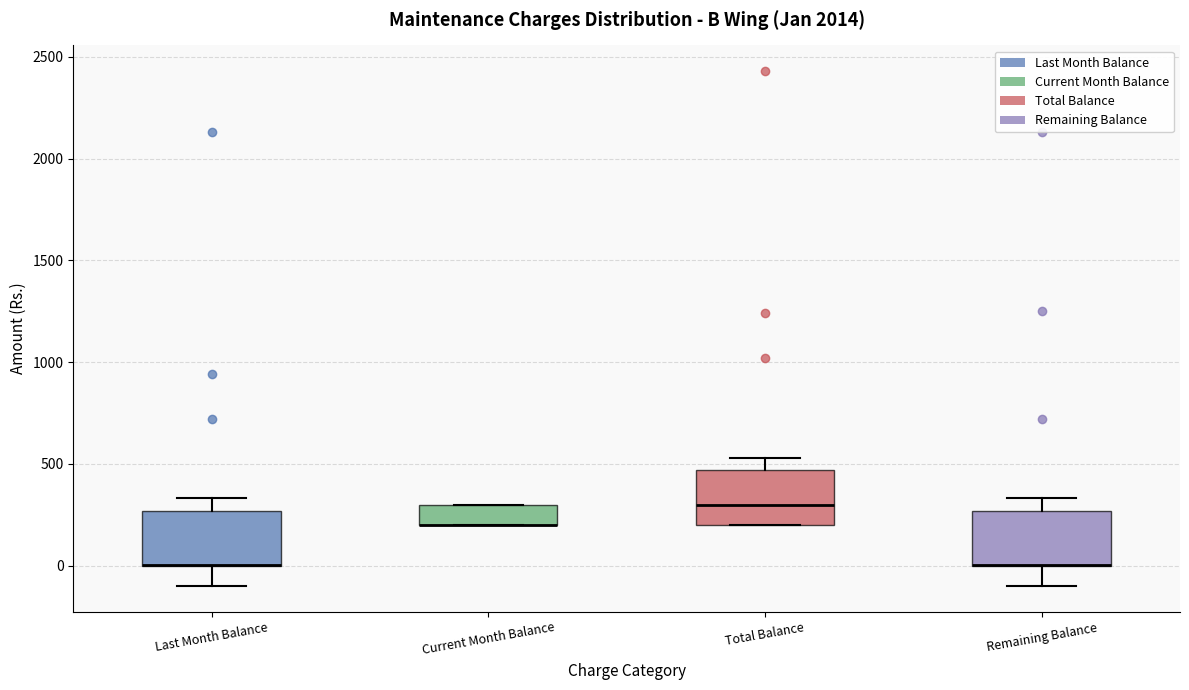

Where is the upper edge of the box for Current Month Balance on the y-axis? The values are not printed on the chart, so give them approximately, as read against the axis.

300